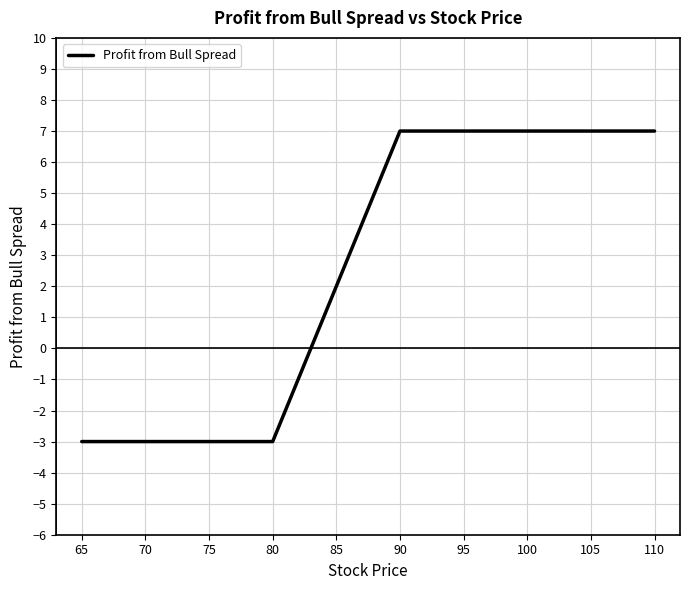

Is this an area chart (filled region under the line)?

No